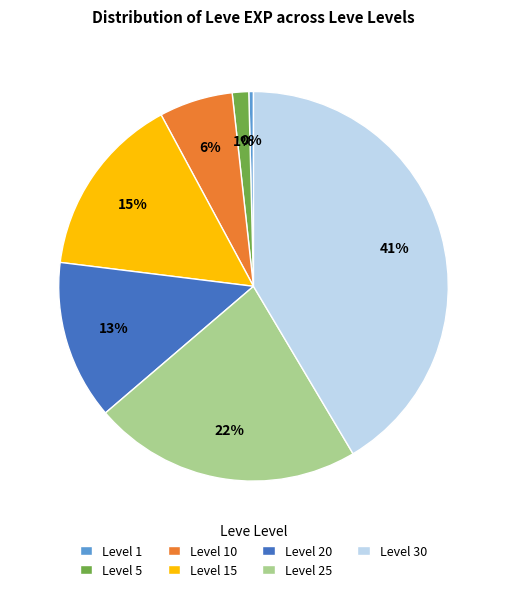

Approximately how many times larger is the value at Level 30 compared to Level 10?

6.8